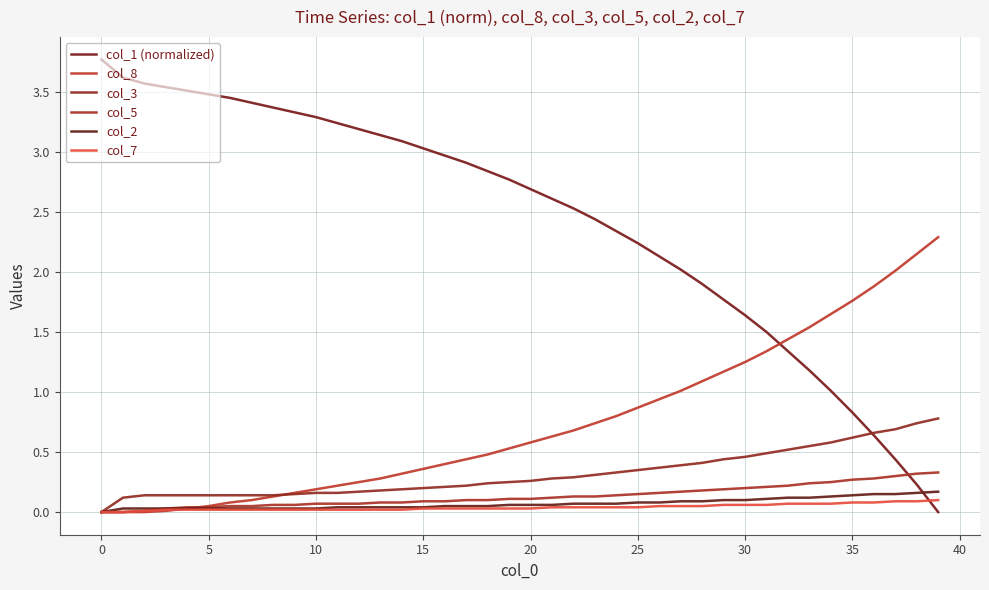

What is the difference between the maximum and minimum values in the col_2 series?

0.2